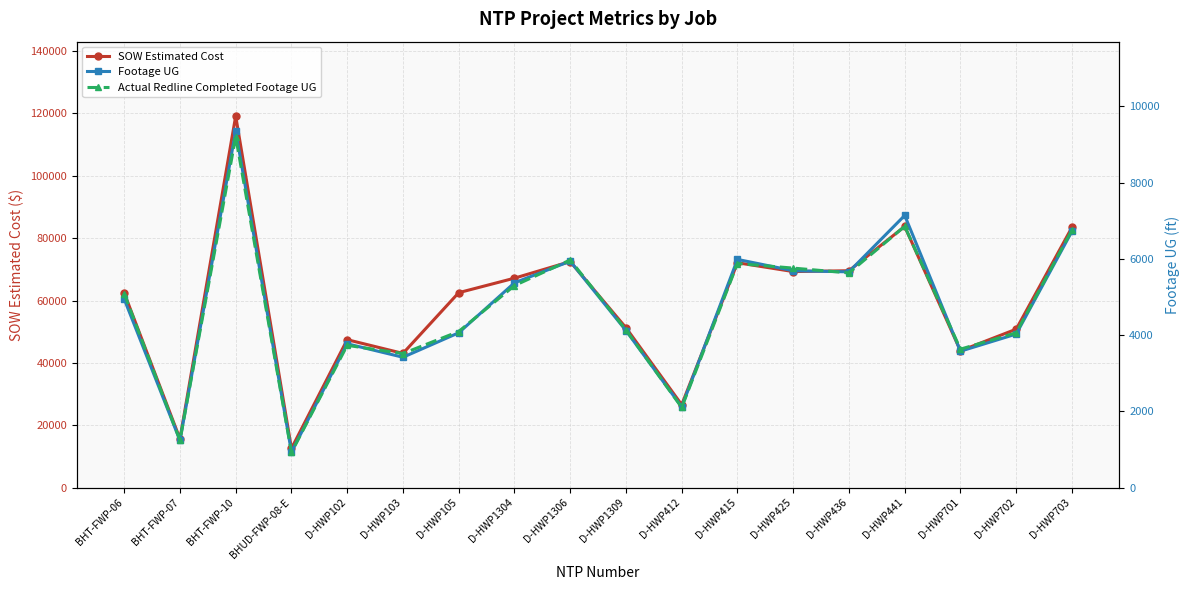

Is this an area chart (filled region under the line)?

No